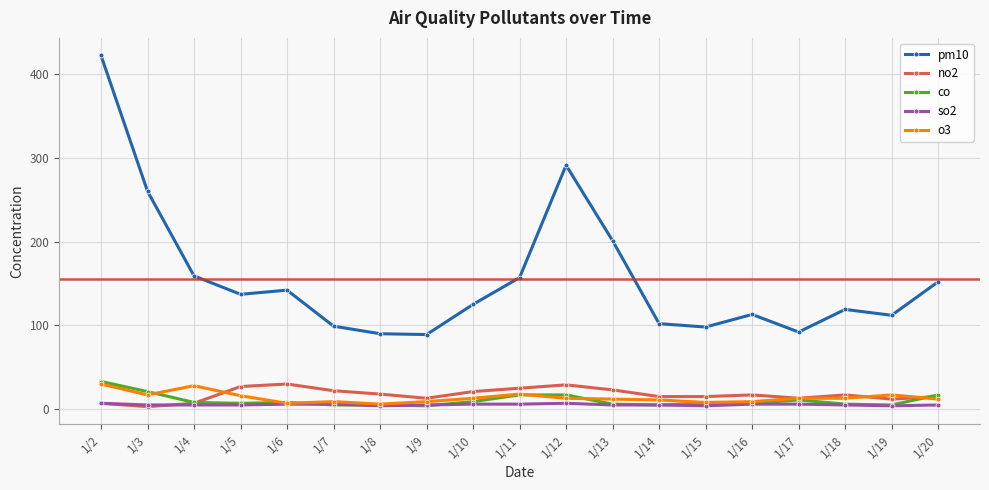

What are all the series names shown in the legend?

pm10, no2, co, so2, o3